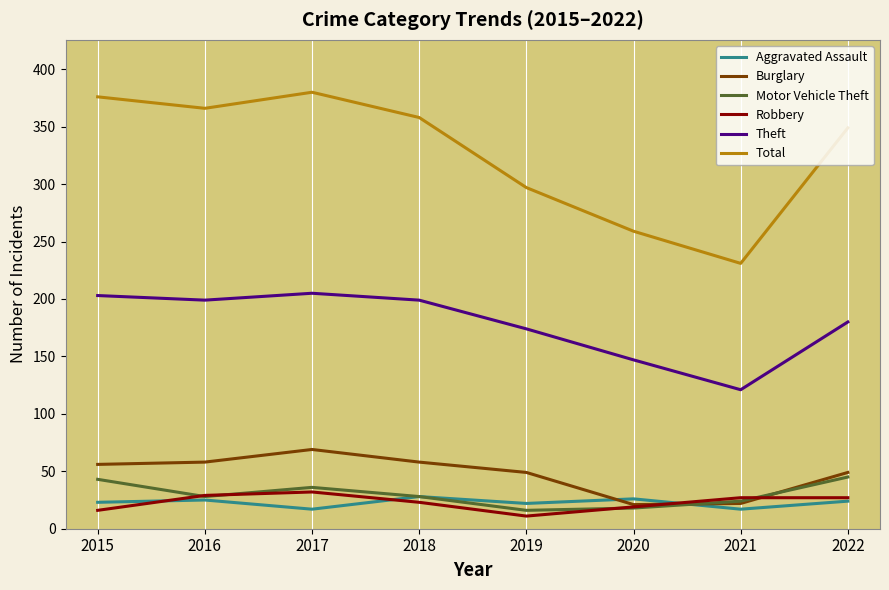

What is the greatest value displayed?

380